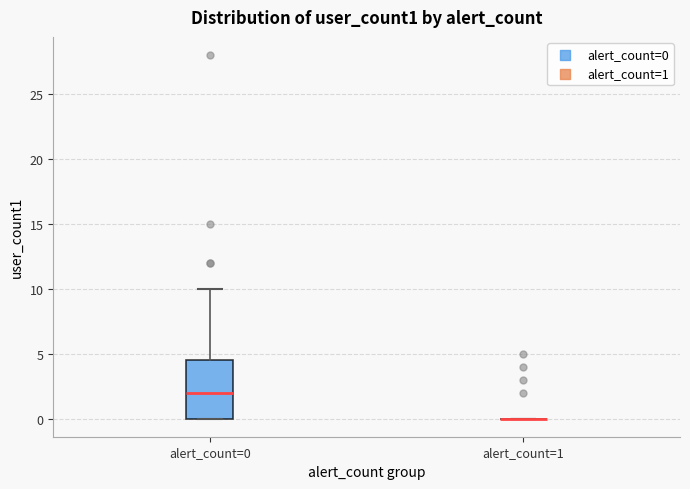

Reading left to right, read every box against the y-axis: the position of its median line, the range the box covers, and the ends of its whiskers. The values are not printed on the chart, so give them approximately, as read against the axis.

alert_count=0: median 2.0, box 0.0 to 4.5, whiskers 0.0 to 10.0
alert_count=1: box collapsed to a line at 0.0, whiskers 0.0 to 0.0